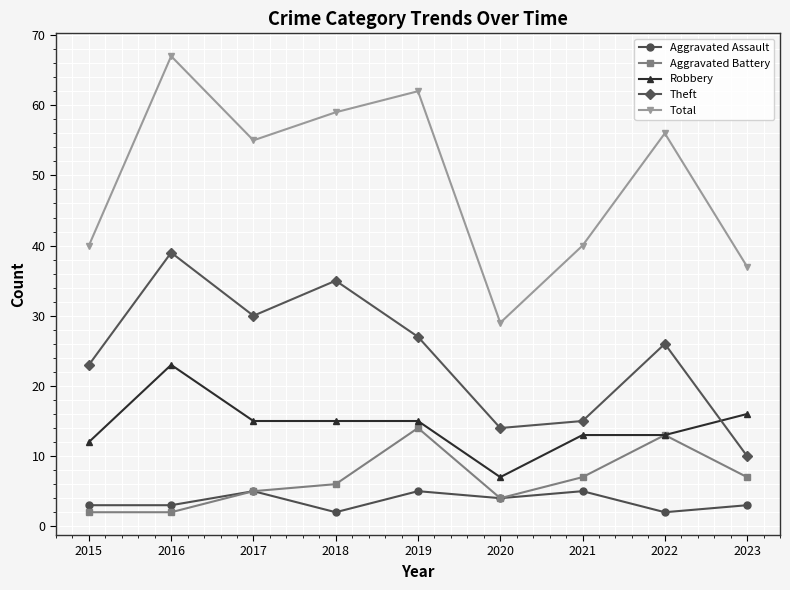

At which label does Robbery first exceed 15?

2016